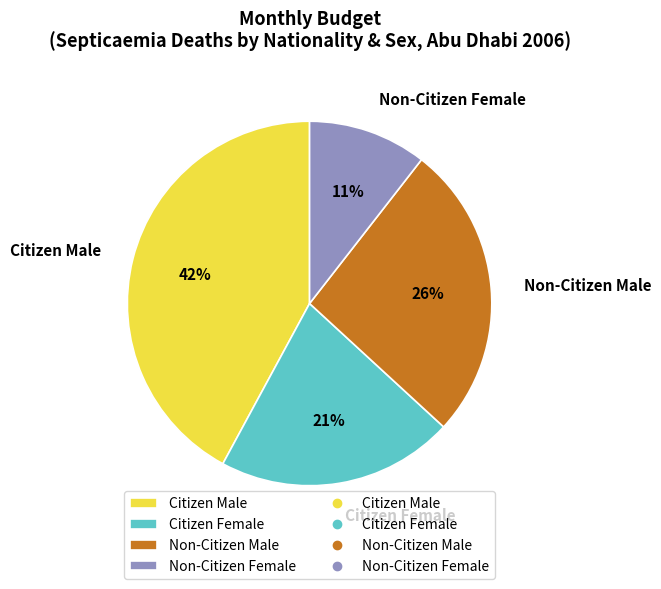

To the nearest percent, what is the average slice percentage?

25%